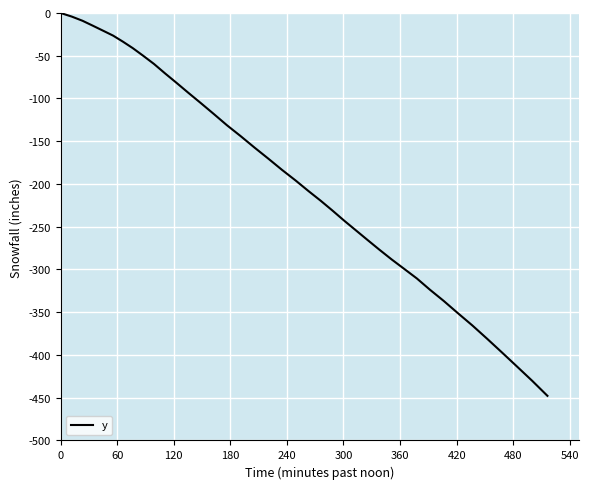

What is the difference between the maximum and minimum values?

447.8